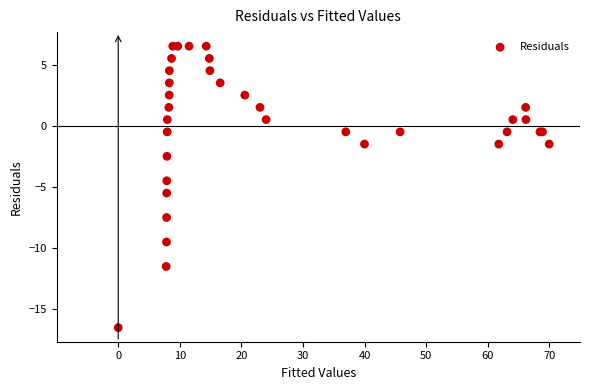

What Y value in the scatter plot is closest to -4?

-4.5